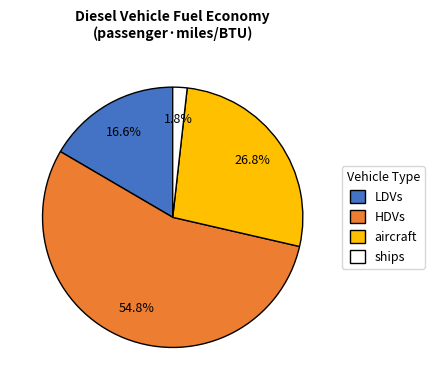

Which slice represents more than half of the pie?

HDVs